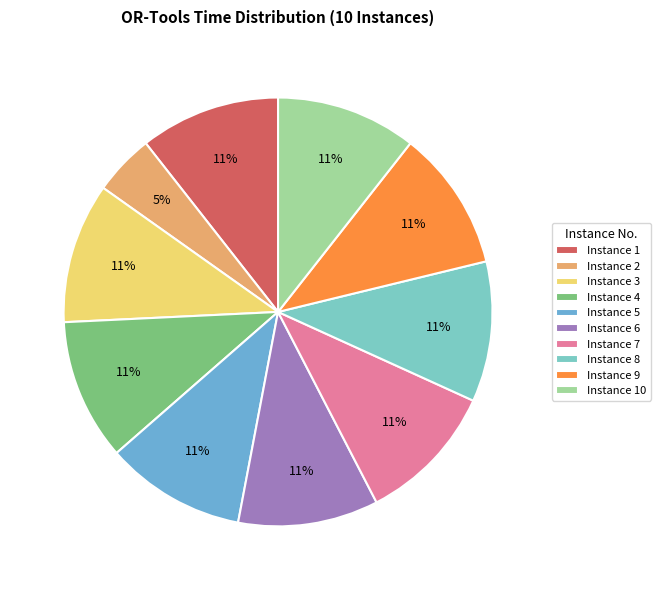

To the nearest percent, what is the average slice percentage?

10%